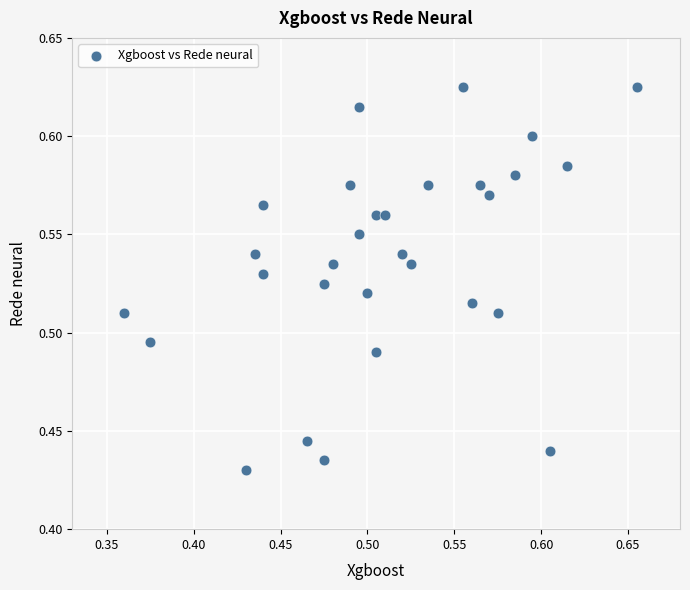

What is the range of X values (max minus min)?

0.3